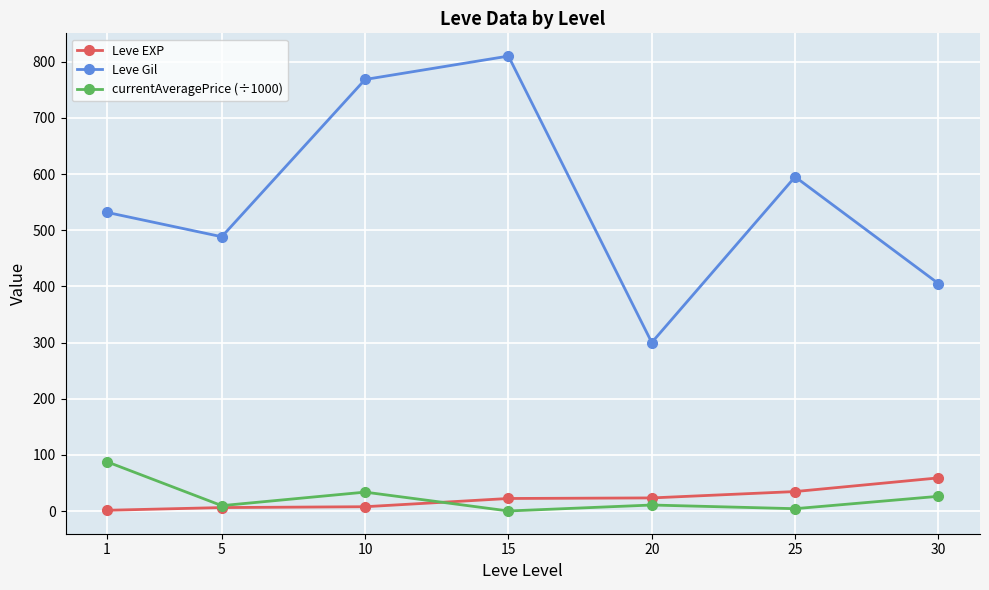

List the labels in order of Leve Gil value, largest first.

15, 10, 25, 1, 5, 30, 20